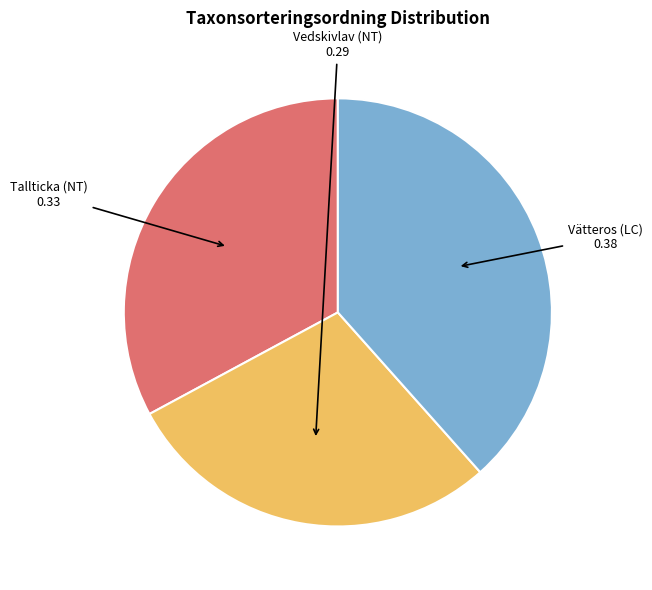

Do Tallticka (NT) and Vätteros (LC) together represent more than half of the pie?

Yes